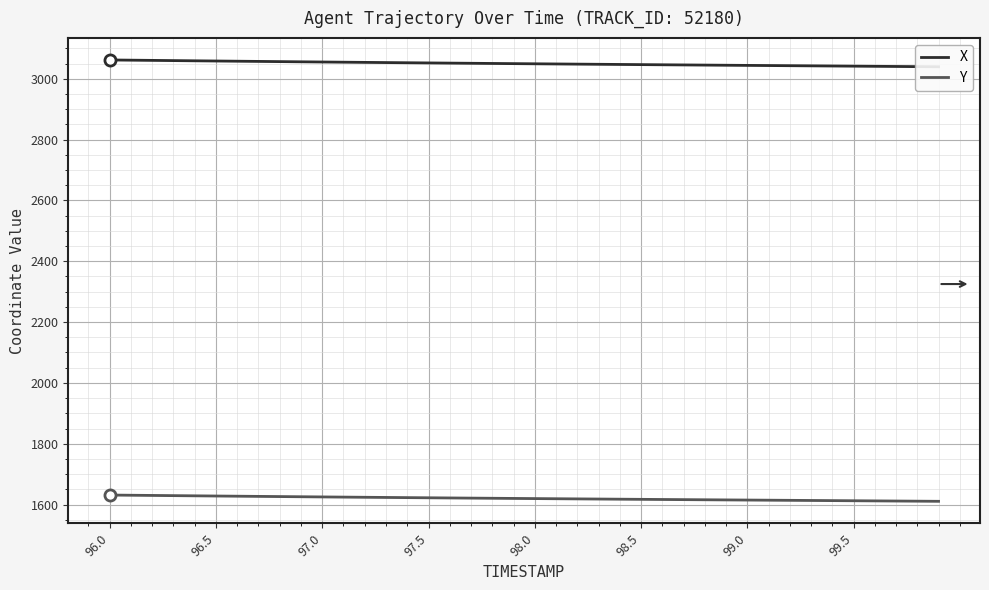

What is the highest value of the Y series?

1631.3